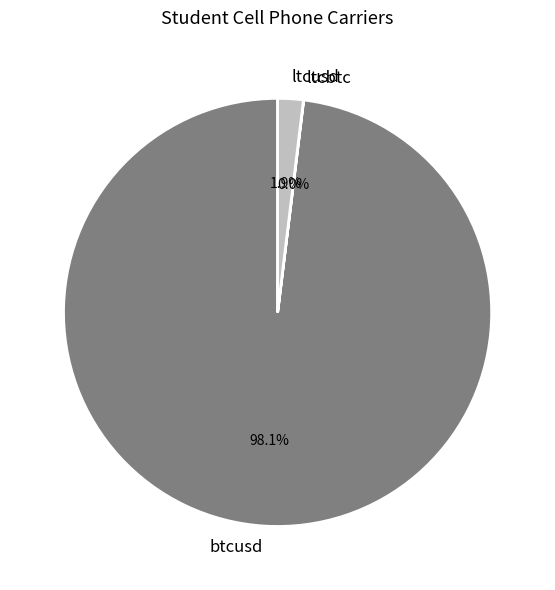

To the nearest percent, what is the difference between the largest and smallest slice percentages?

98%